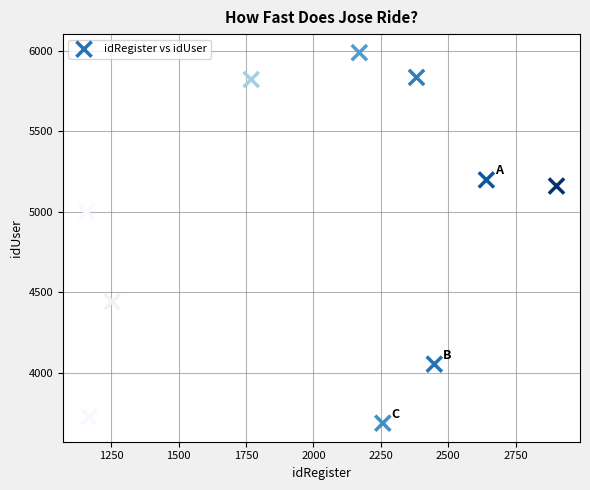

What is the average X value?

2015